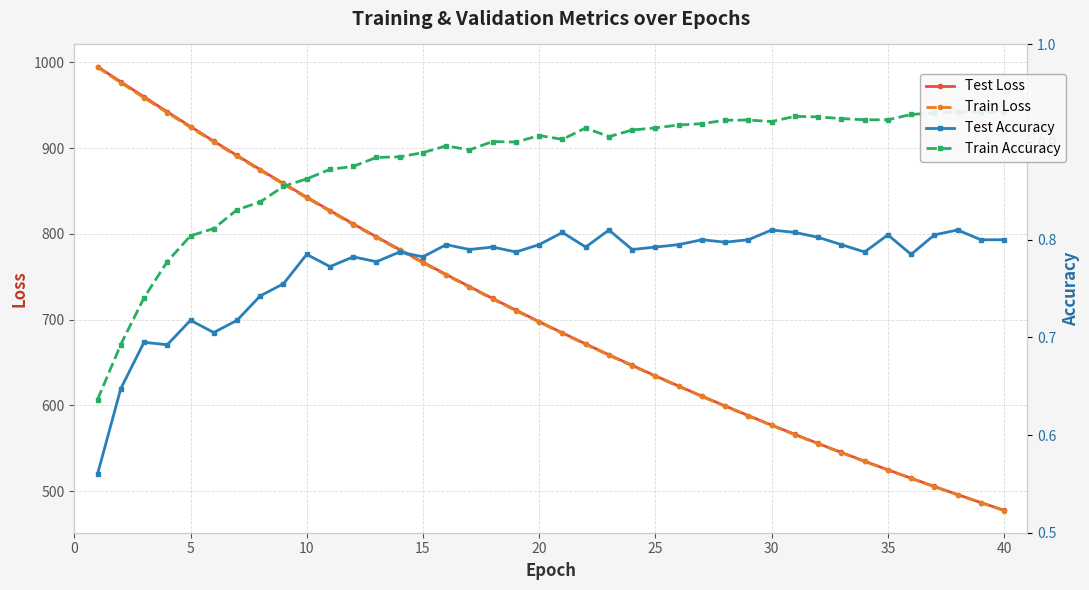

True or false: Train Accuracy and Test Accuracy intersect in this chart.

False